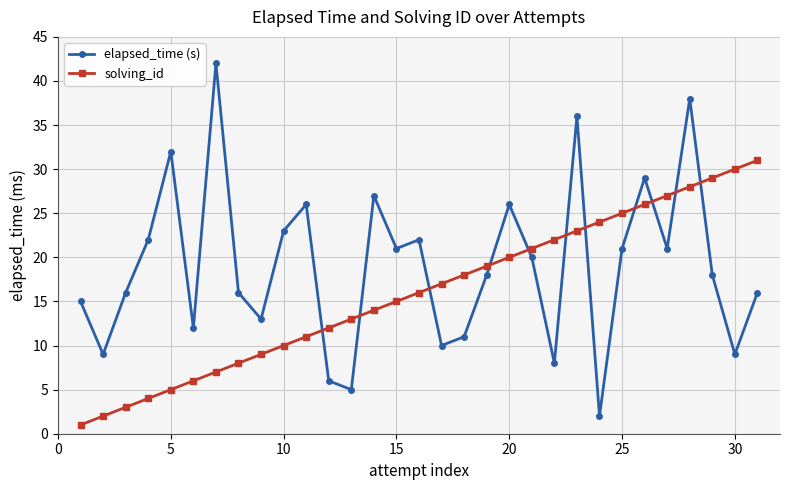

What is the maximum value for elapsed_time (s)?

42